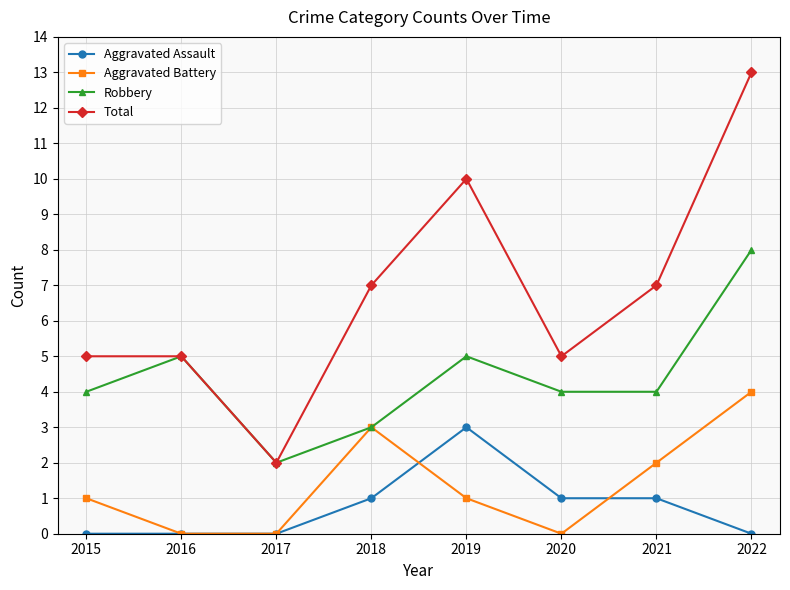

Rank the series at 2015 from highest to lowest value.

Total, Robbery, Aggravated Battery, Aggravated Assault